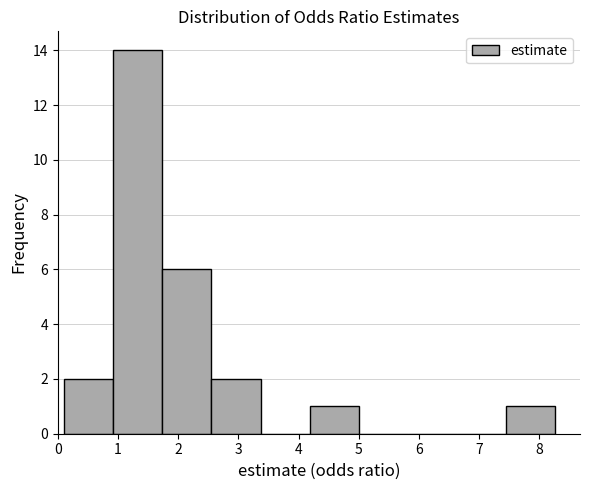

Reading left to right, transcribe this chart: for each bar, give the range it covers on the x-axis and its height. Neither the bar edges nor the heights are printed on the chart, so give them approximately, as read against the axes.

0.1 to 0.9: 2
0.9 to 1.7: 14
1.7 to 2.6: 6
2.6 to 3.4: 2
3.4 to 4.2: 0
4.2 to 5.0: 1
5.0 to 5.8: 0
5.8 to 6.6: 0
6.6 to 7.5: 0
7.5 to 8.3: 1